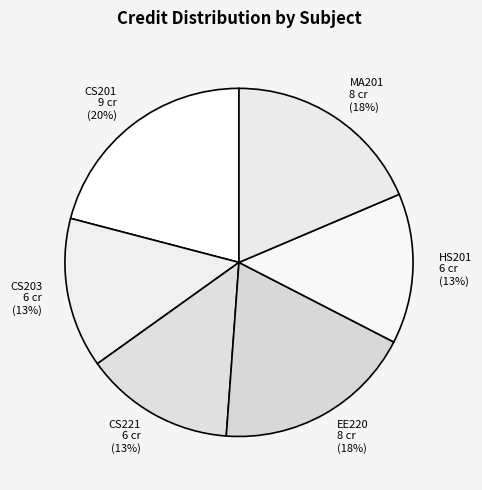

Approximately how many times larger is the value at CS201
Object Oriented
Programming compared to EE220
Signal, System
and Networks?

1.1